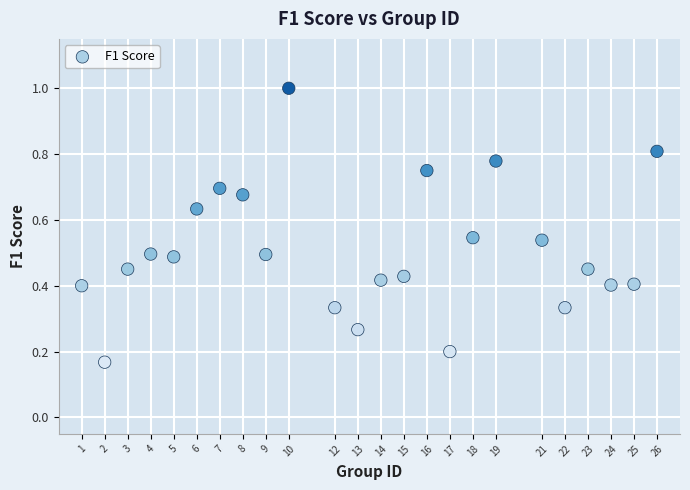

What is the range of X values (max minus min)?

25.0